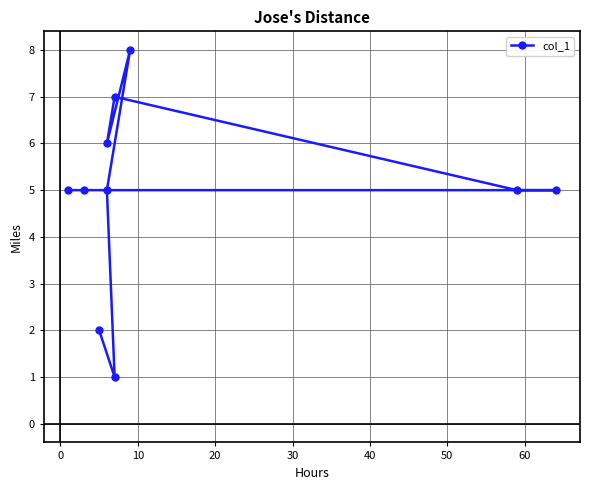

What is the sum of all values?

49